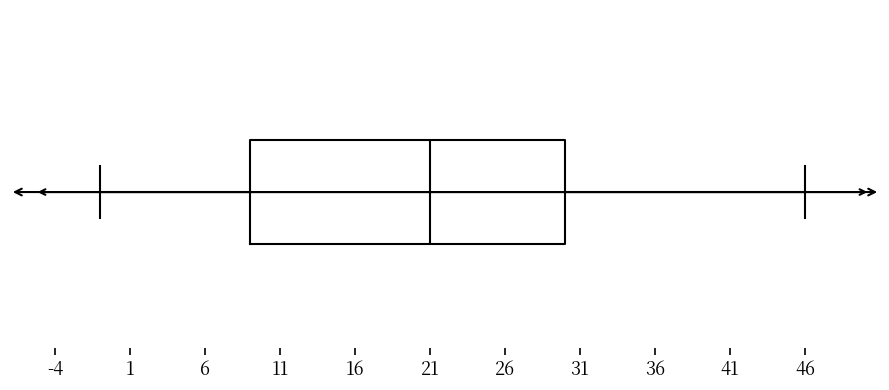

Transcribe this box plot: give where the median line is, the range the box spans, and where the two whiskers end, as read against the x-axis. The values are not printed on the chart, so give them approximately, as read against the axis.

median 21, box 9 to 30, whiskers -1 to 46